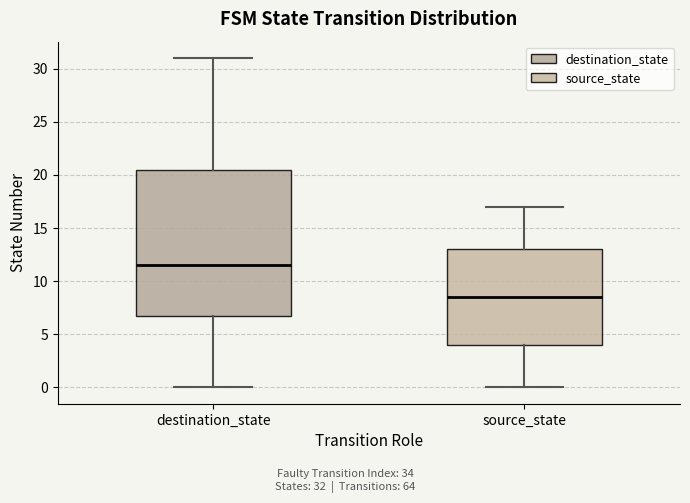

Which box has the highest median line?

destination_state